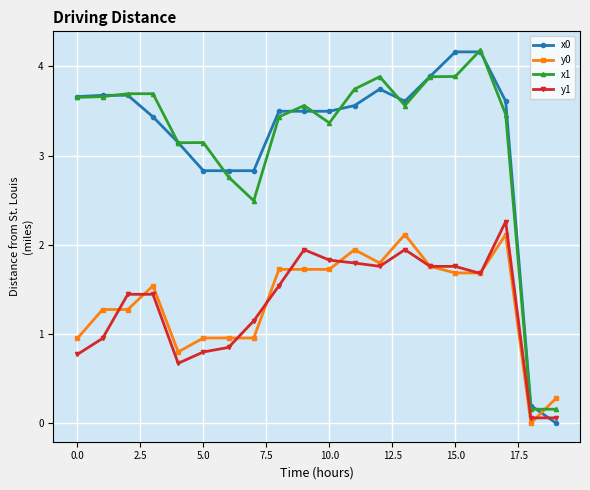

How many lines are shown in the chart?

4